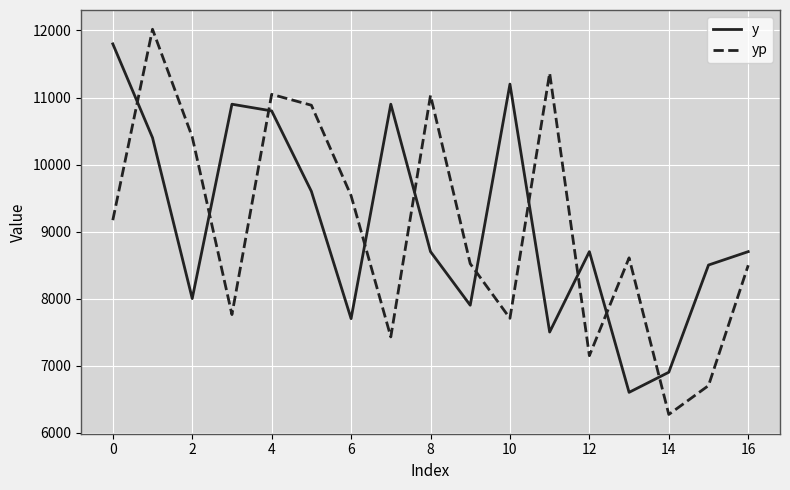

Which series has the widest spread of values?

yp